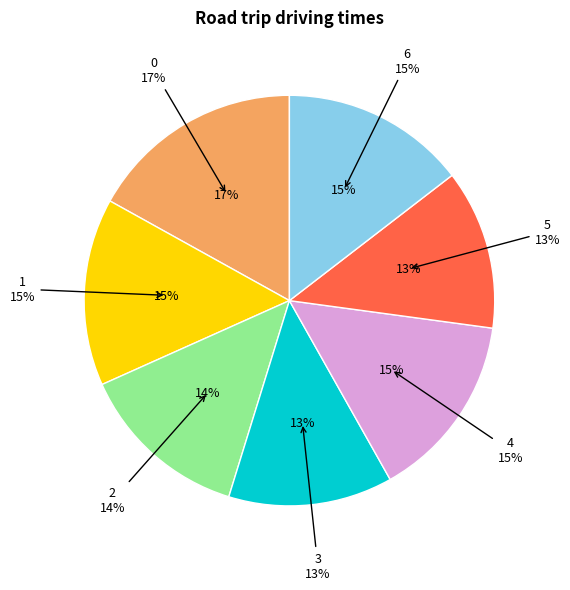

What is the change in value from 0 to 4?

-0.6